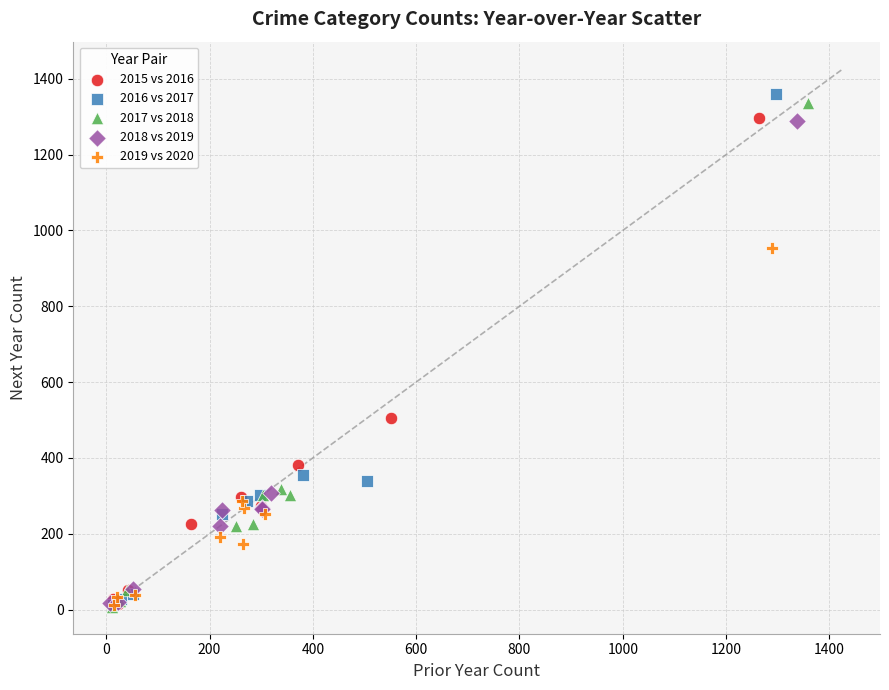

Which series has the largest Y range (max minus min)?

2016 vs 2017